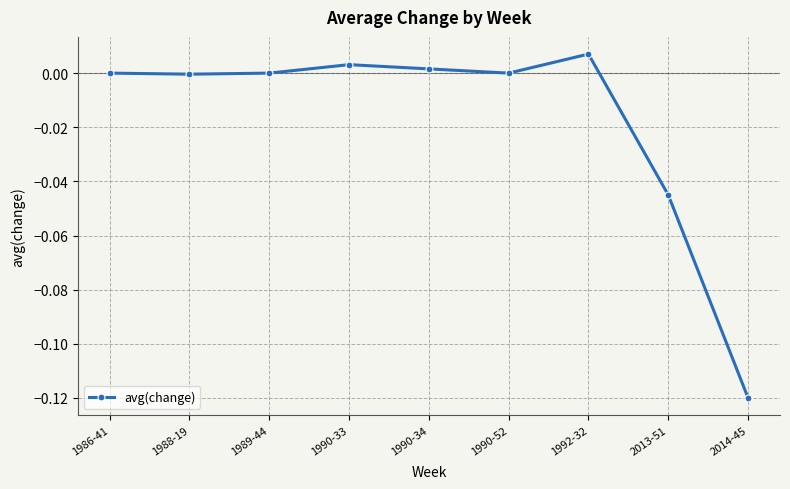

At which category does the chart reach its minimum across all series?

2014-45